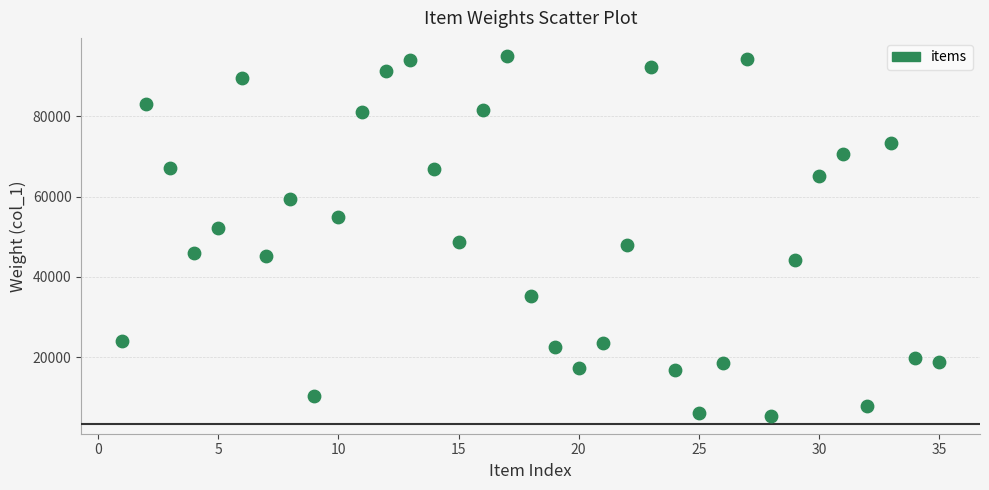

What is the range of X values (max minus min)?

34